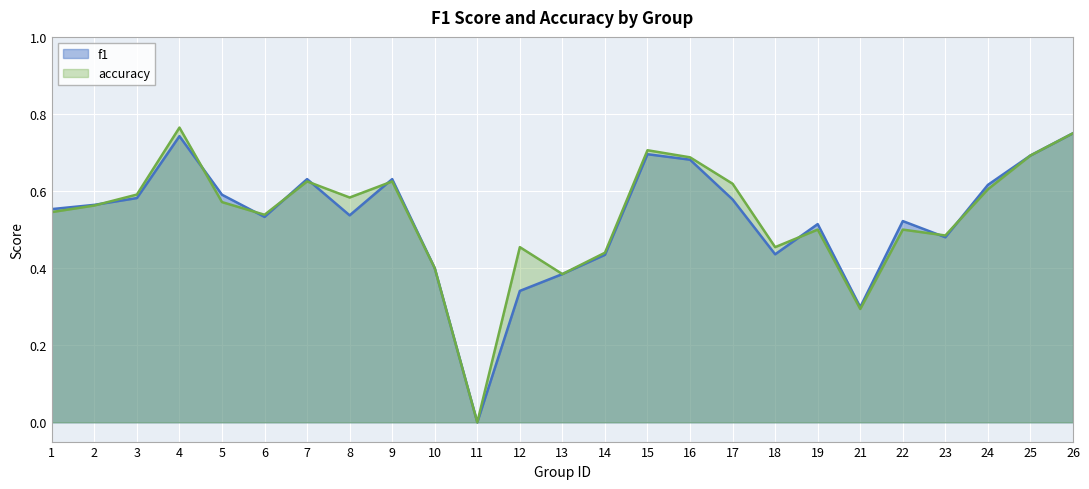

True or false: accuracy and f1 intersect in this chart.

True